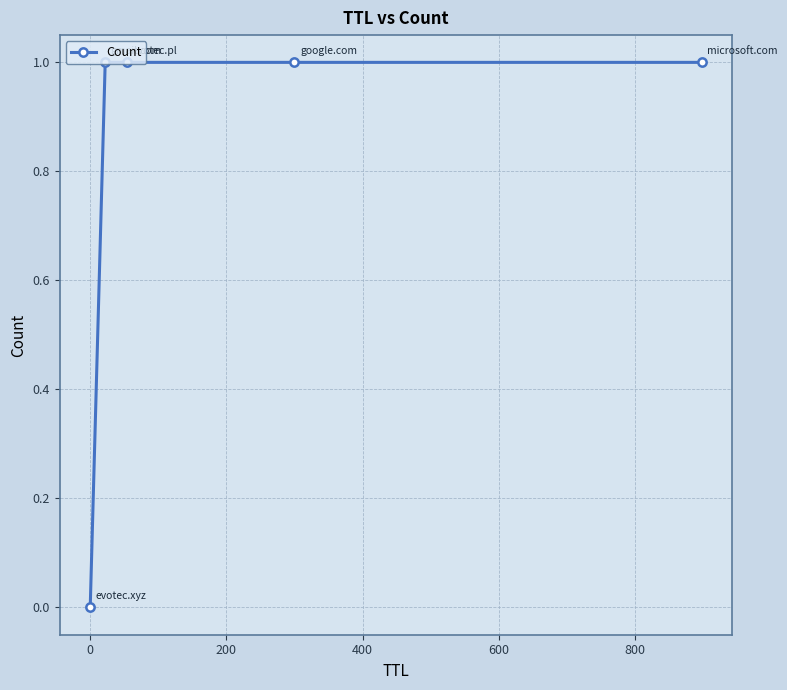

What is the sum of all values?

4